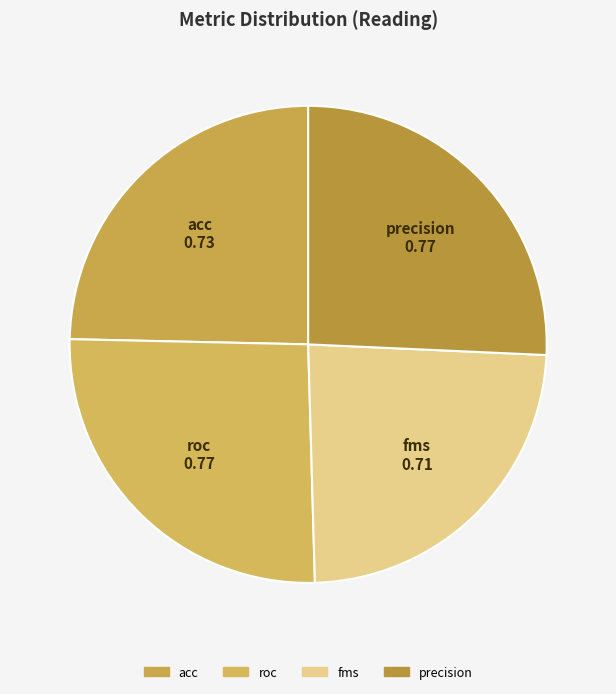

Is it true that acc is 25% of the pie?

True